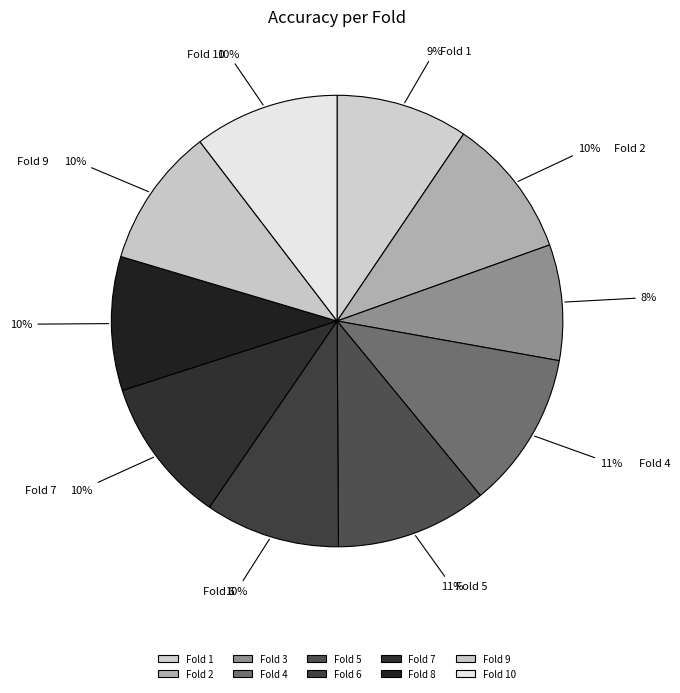

True or false: Fold 4 accounts for 16% of the total.

False